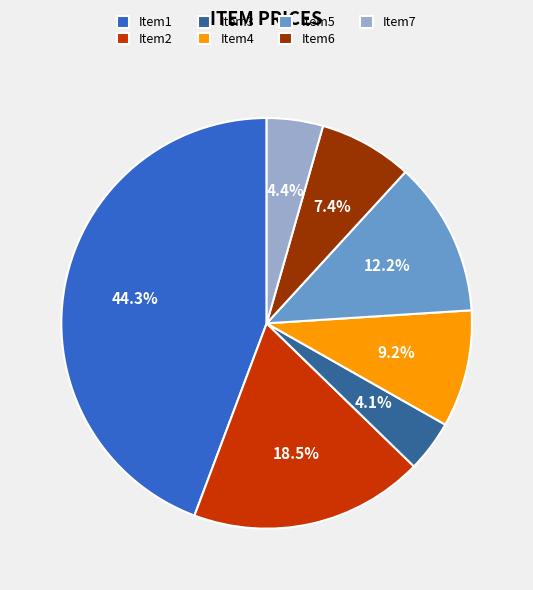

What percentage is the Item5 slice, to the nearest percent?

12%